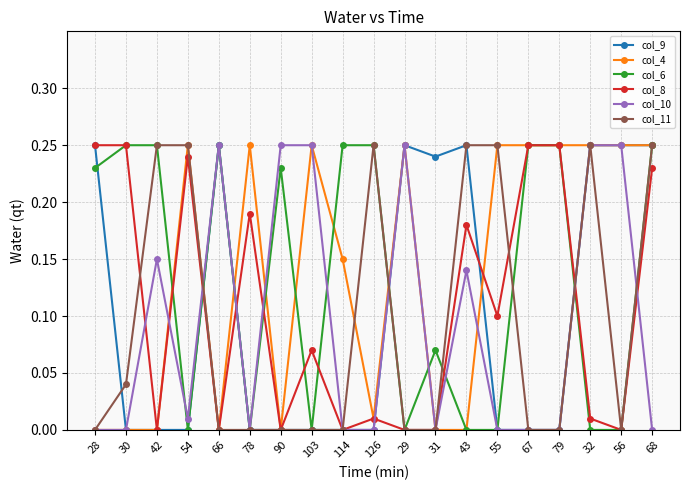

What is the sum of the col_8 values at 78 and 54?

0.4